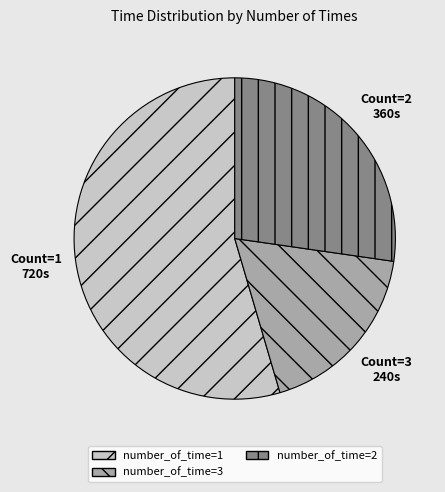

Is there a majority slice in this chart?

Yes